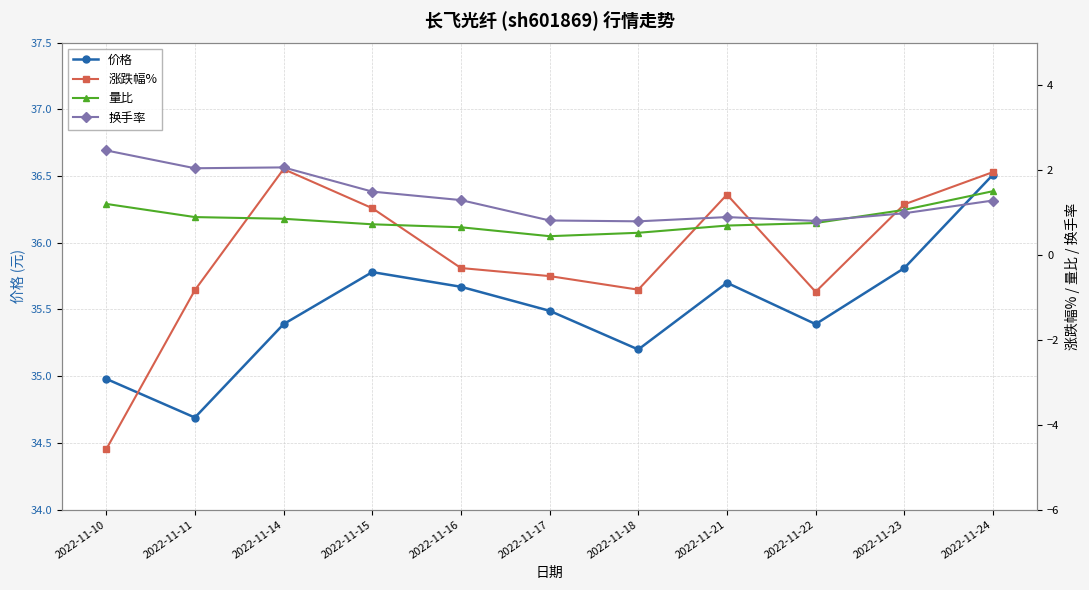

Which label corresponds to the largest value in the chart?

2022-11-24